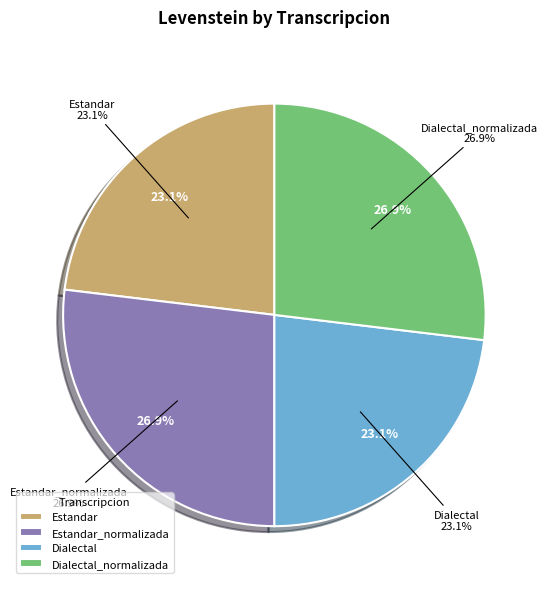

Does any single category account for the majority?

No